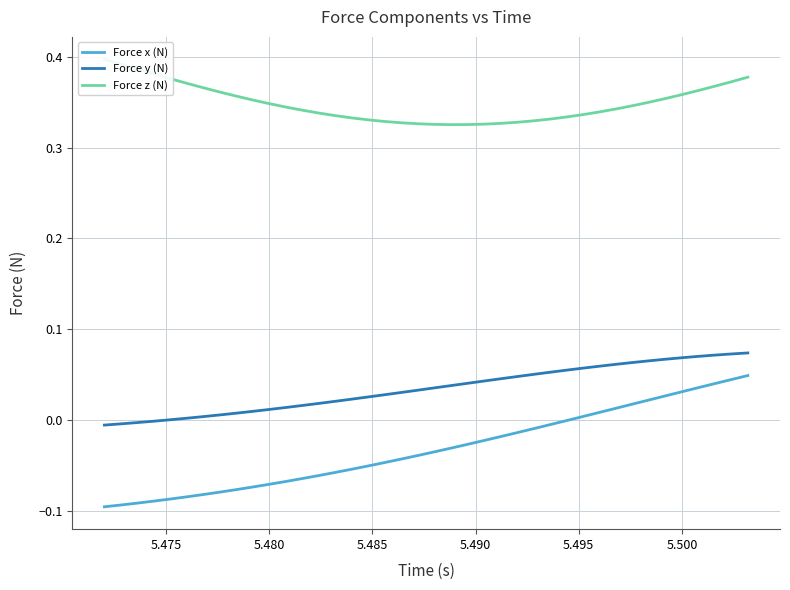

Is this an area chart (filled region under the line)?

No